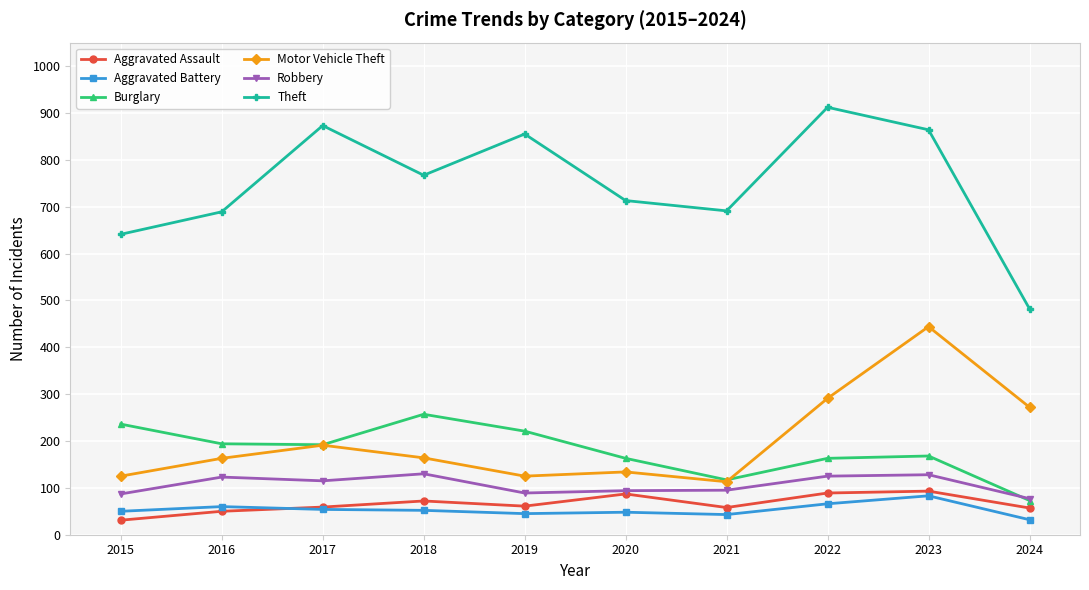

How many lines are shown in the chart?

6